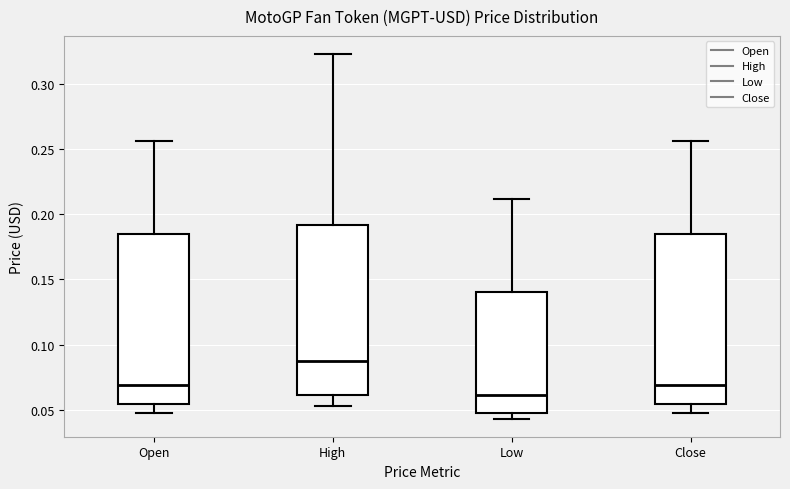

Reading left to right, read every box against the y-axis: the position of its median line, the range the box covers, and the ends of its whiskers. The values are not printed on the chart, so give them approximately, as read against the axis.

Open: median 0.070, box 0.055 to 0.185, whiskers 0.045 to 0.255
High: median 0.090, box 0.060 to 0.190, whiskers 0.055 to 0.325
Low: median 0.060, box 0.050 to 0.140, whiskers 0.045 to 0.210
Close: median 0.070, box 0.055 to 0.185, whiskers 0.045 to 0.255